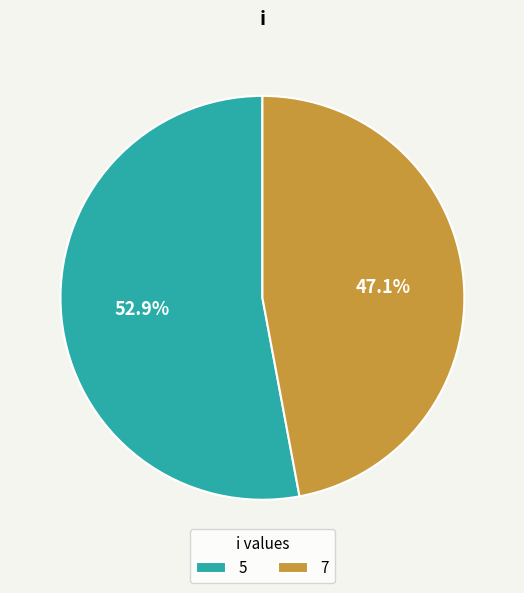

Rank the categories by value from lowest to highest.

7, 5